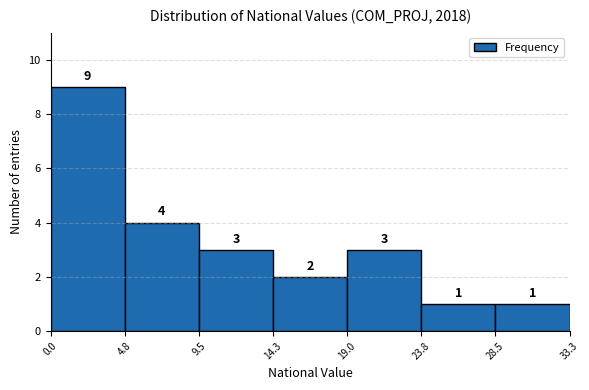

Which range on the x-axis has the tallest bar?

0.0 to 4.8